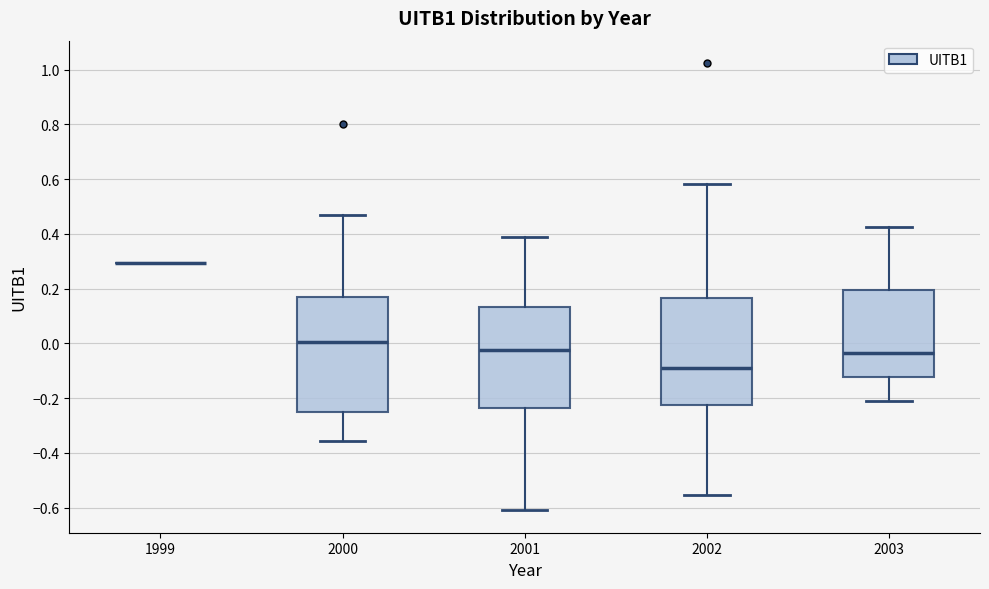

Comparing the boxes themselves (not the whiskers), which one is the tallest?

2000